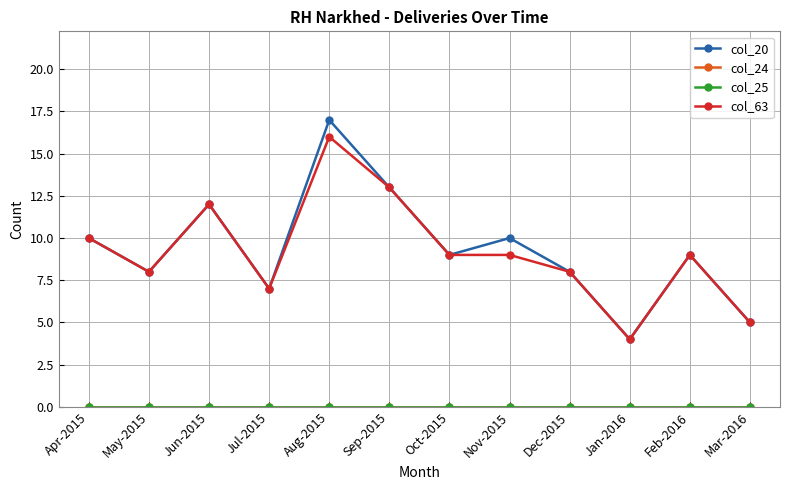

What is the spread (max minus min) of values at Jun-2015?

12